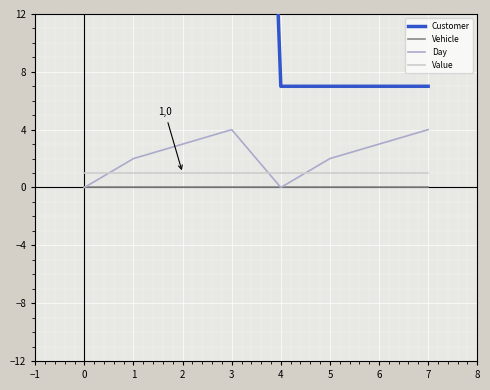

True or false: Value and Vehicle intersect in this chart.

False